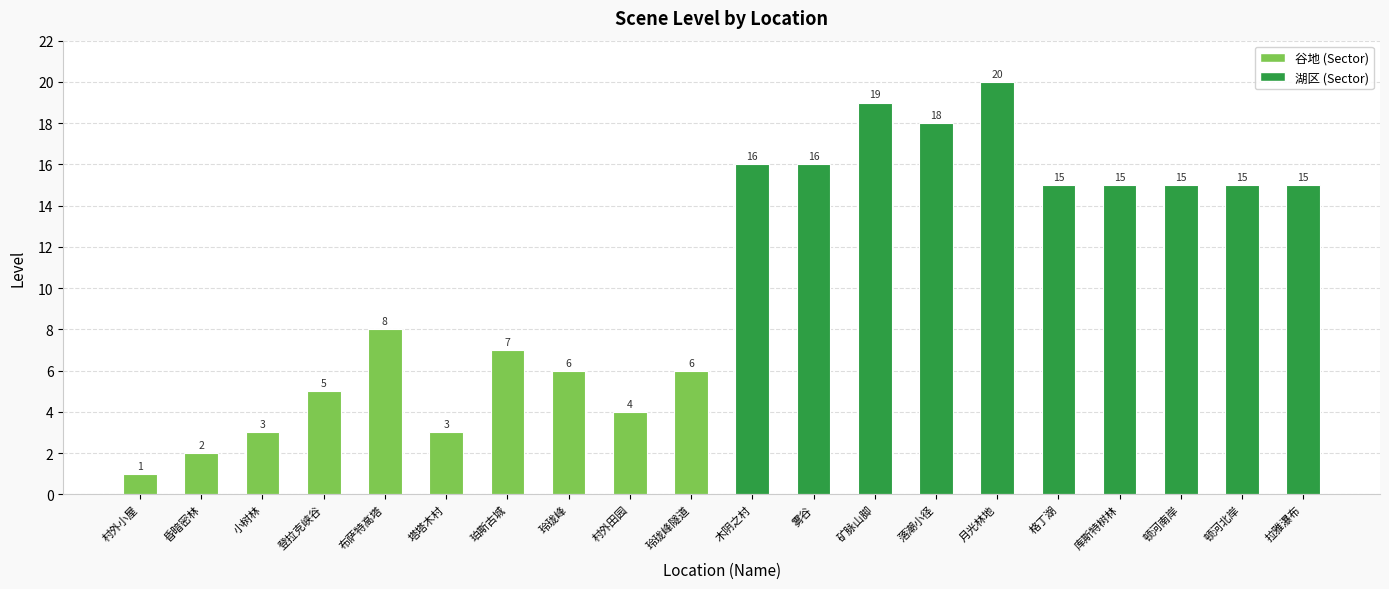

Reading left to right, what are all the values shown in this chart?

1	2	3	5	8	3	7	6	4	6	16	16	19	18	20	15	15	15	15	15